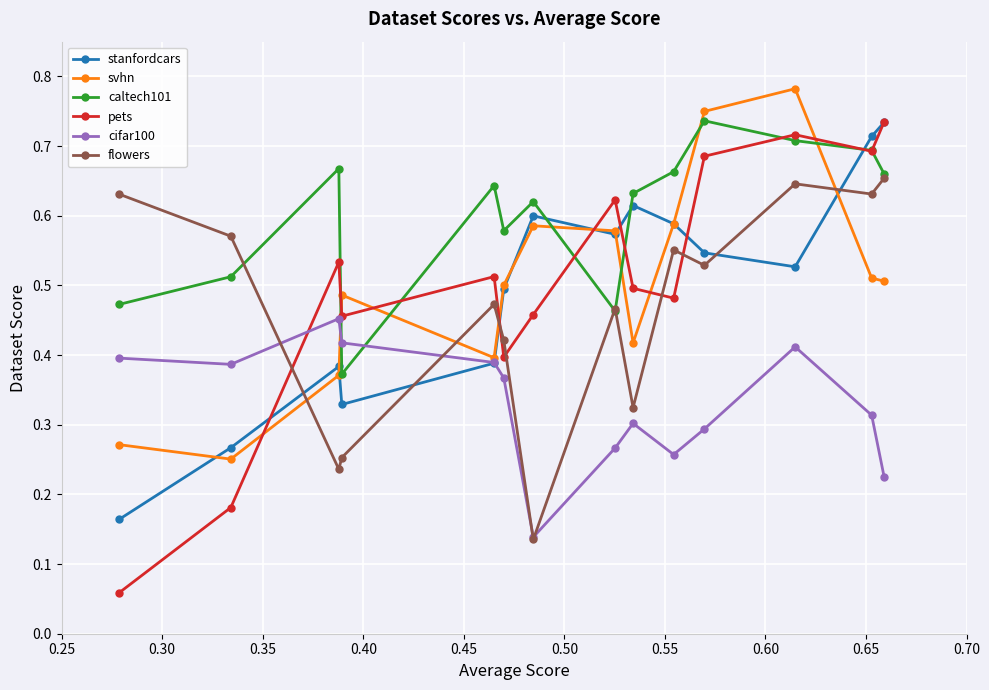

Which series has the widest spread of values?

pets